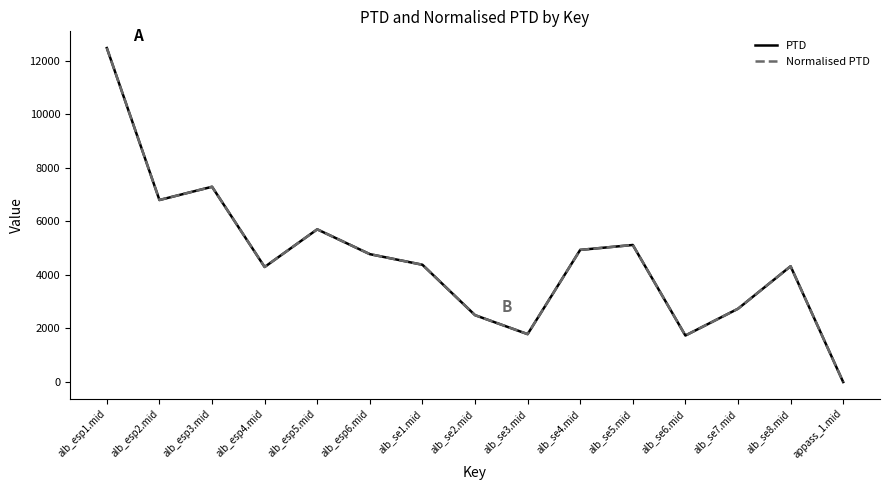

What is the sum of the PTD values at alb_esp1.mid and alb_esp5.mid?

18166.3